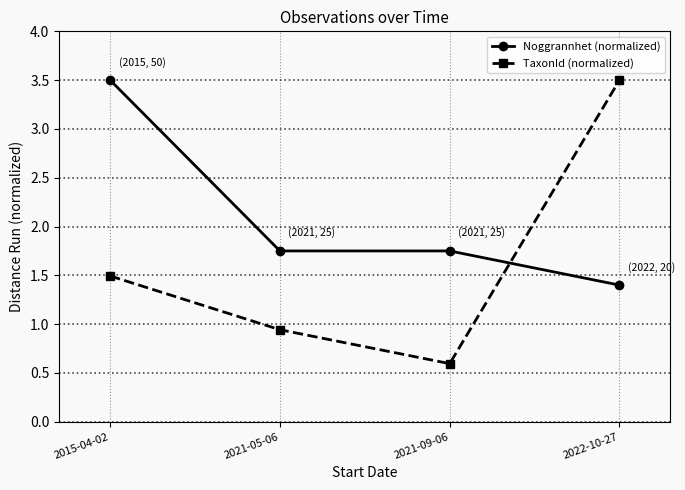

Where do TaxonId (normalized) and Noggrannhet (normalized) first cross each other?

2021-09-06 and 2022-10-27